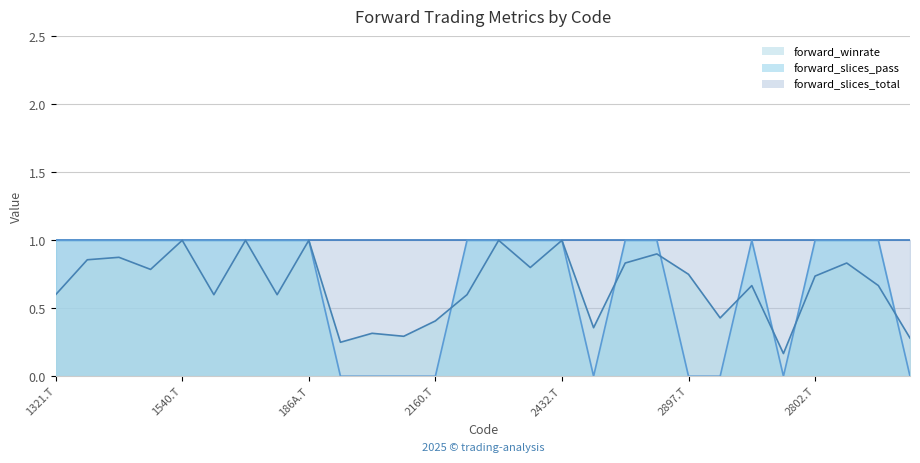

Is it true that forward_winrate equals 1.3 at 1360.T?

False